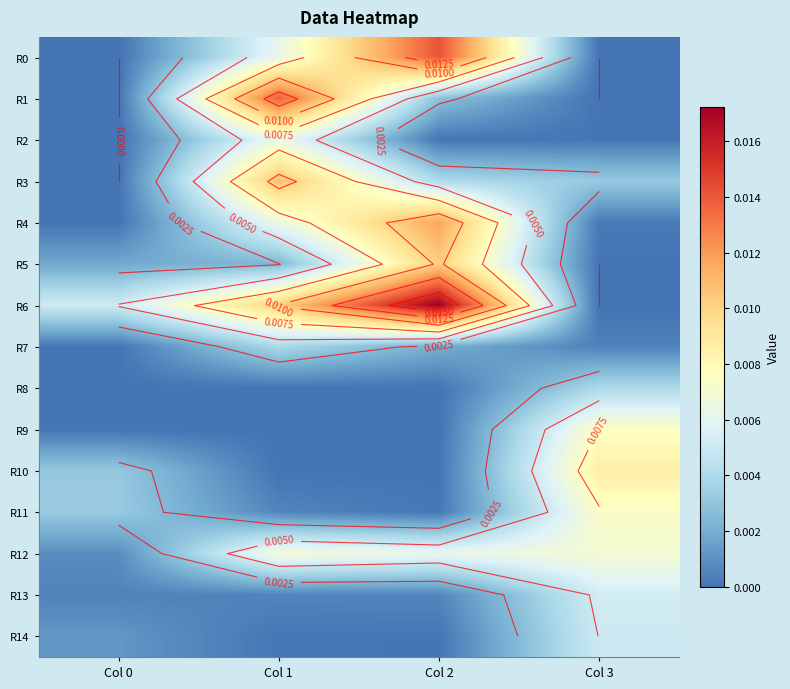

At Col 0, list the series in order from largest to smallest.

R6, R11, R10, R5, R14, R12, R13, R7, R9, R4, R0, R1, R2, R3, R8